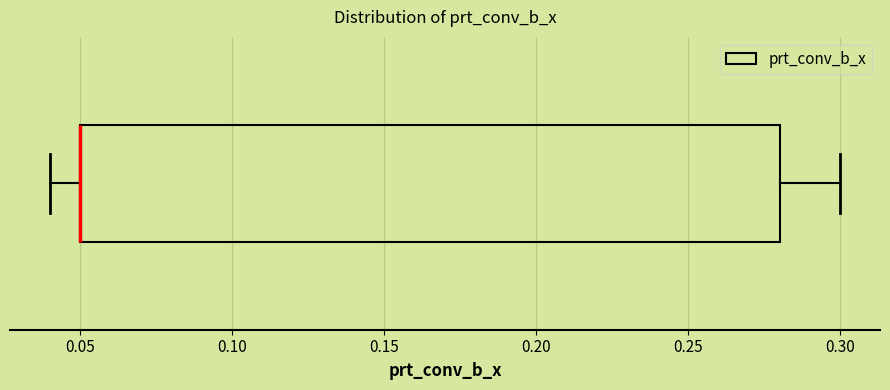

Read this box plot against the x-axis: the position of the median line, the range covered by the box, and the ends of both whiskers. The values are not printed on the chart, so give them approximately, as read against the axis.

median 0.05 (drawn on the box's left edge), box 0.05 to 0.28, whiskers 0.04 to 0.30